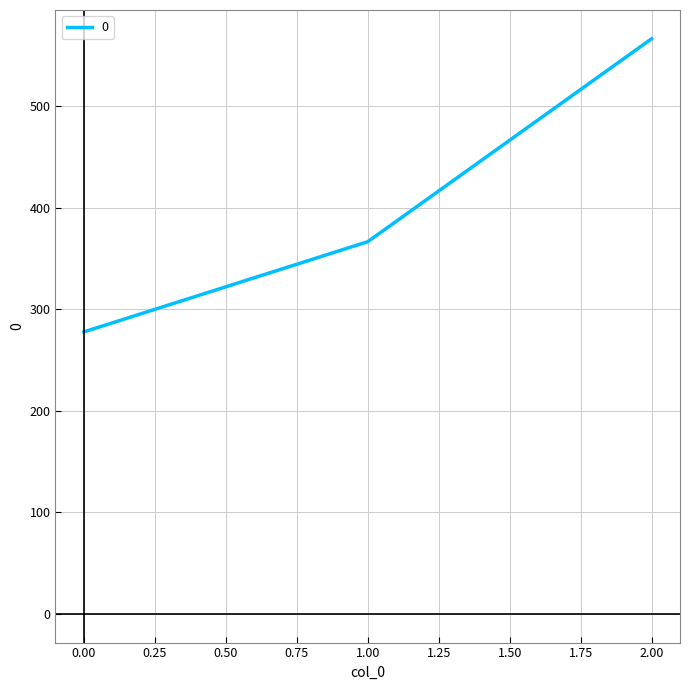

Does the chart display data point markers on the line(s)?

No